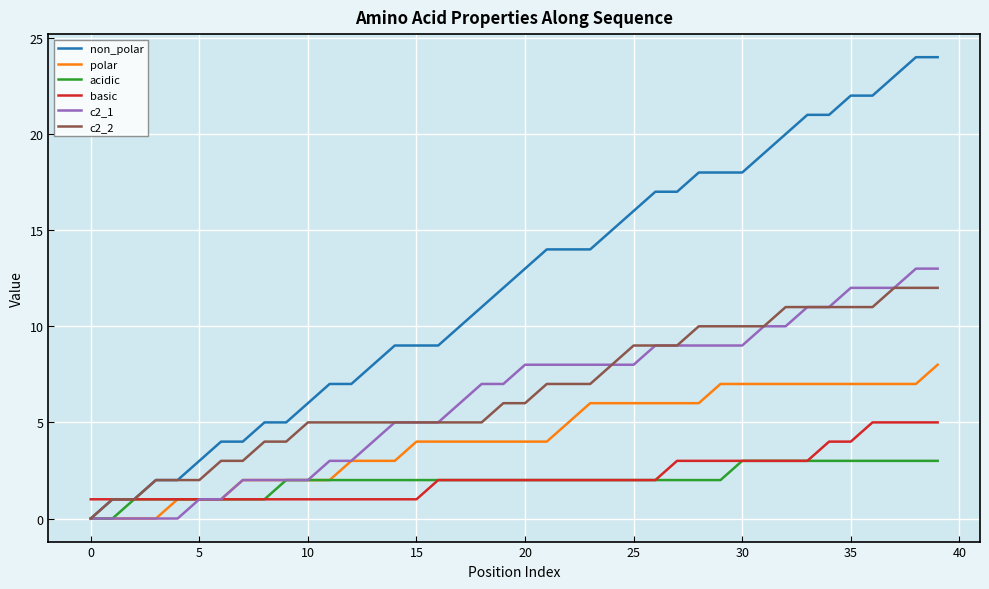

Which series has the largest total across all categories?

non_polar